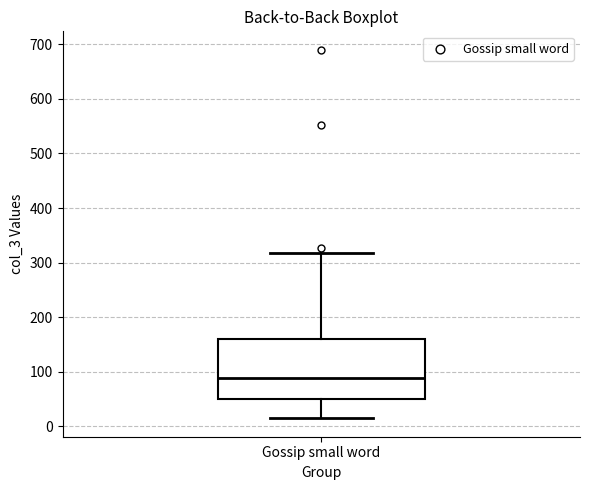

Read this box plot against the y-axis: the position of the median line, the range covered by the box, and the ends of both whiskers. The values are not printed on the chart, so give them approximately, as read against the axis.

median 90, box 50 to 160, whiskers 20 to 320